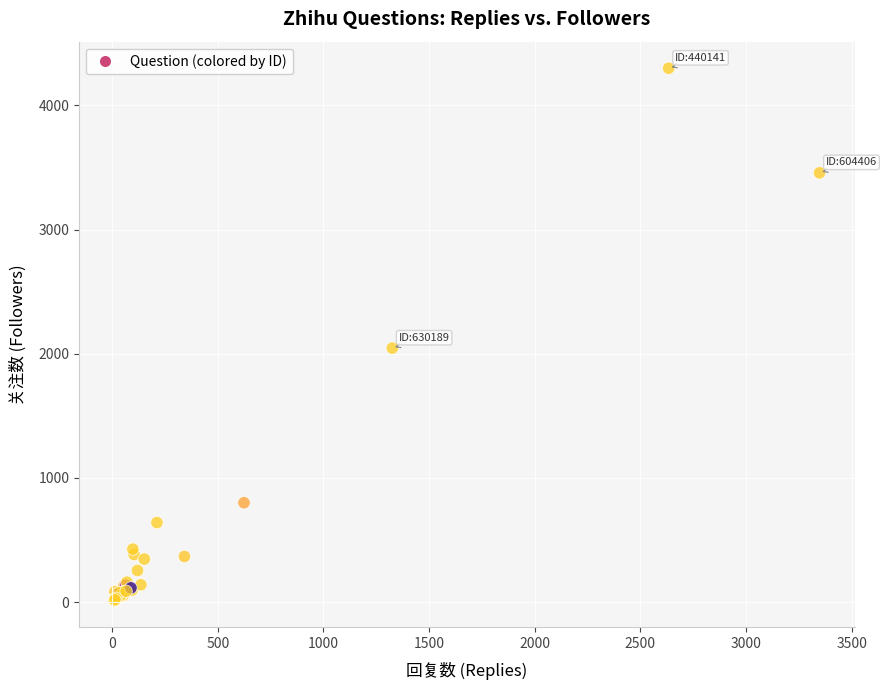

What Y value in the scatter plot is closest to 2155?

2045